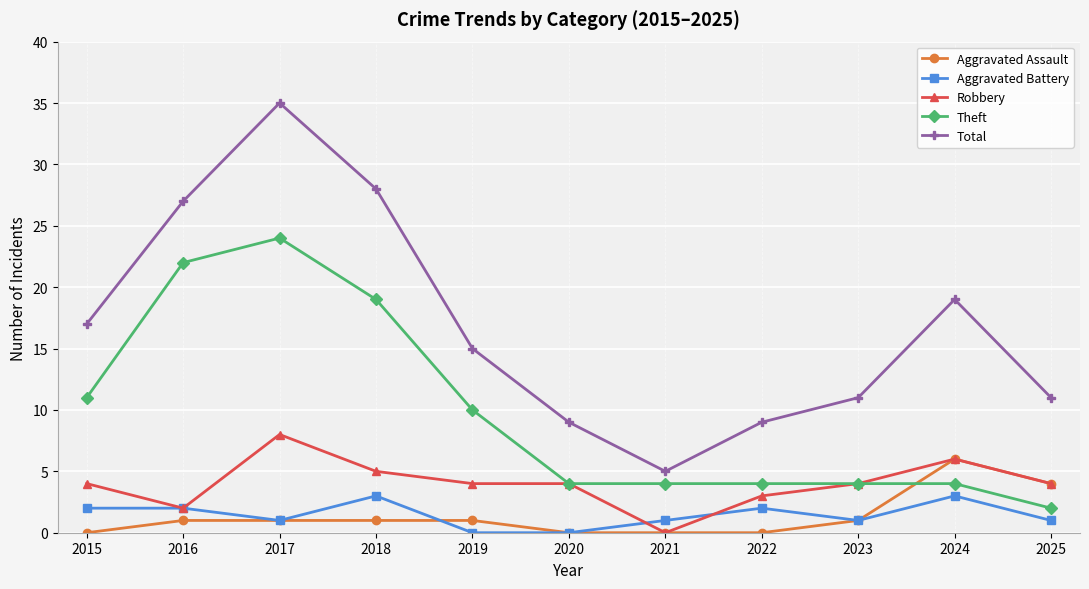

What is the average value of the Aggravated Battery series?

1